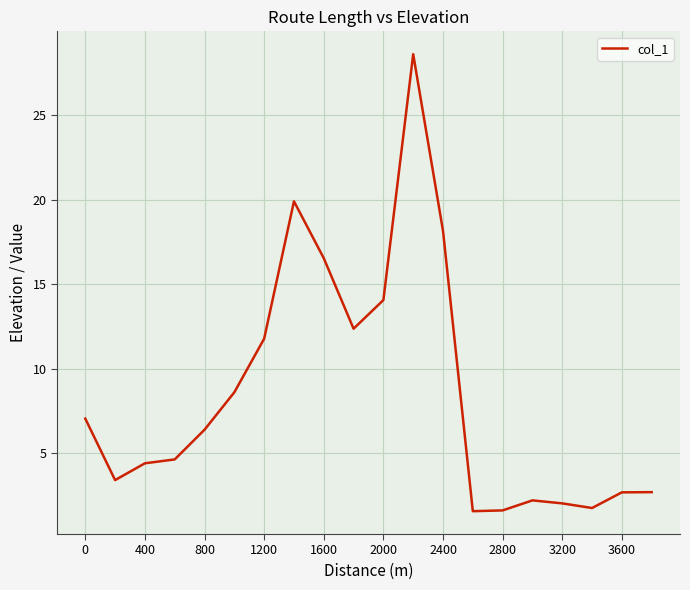

What is the smallest value displayed?

1.6